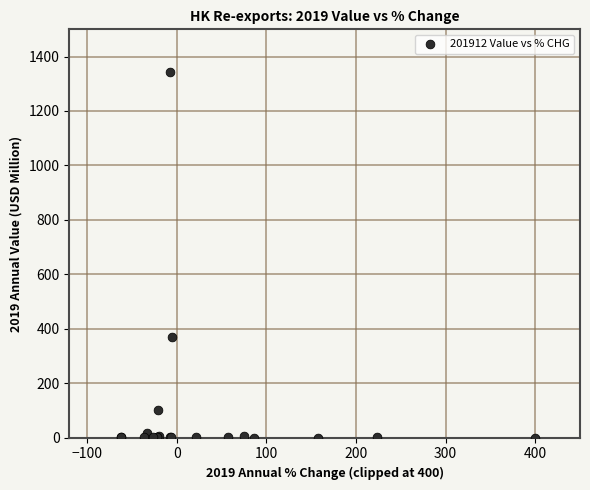

What Y value in the scatter plot is closest to 671?

369.6